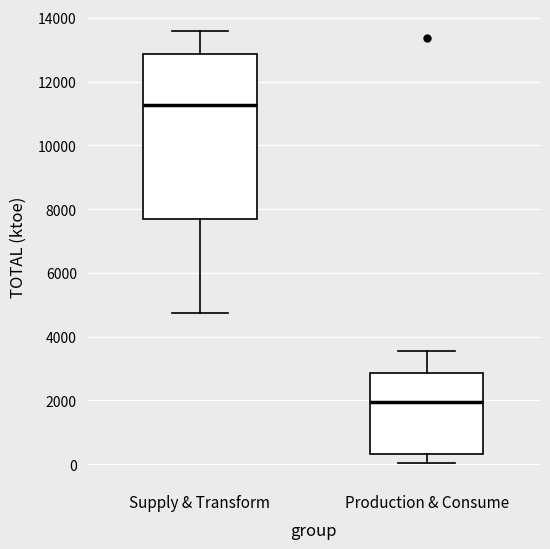

Comparing the boxes themselves (not the whiskers), which one is the tallest?

Supply & Transform